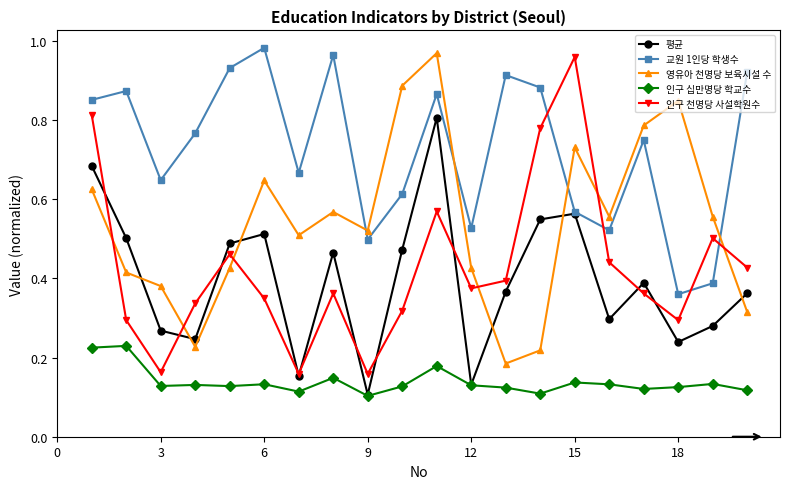

What is the sum of all 인구 천명당 사설학원수 values?

8.5